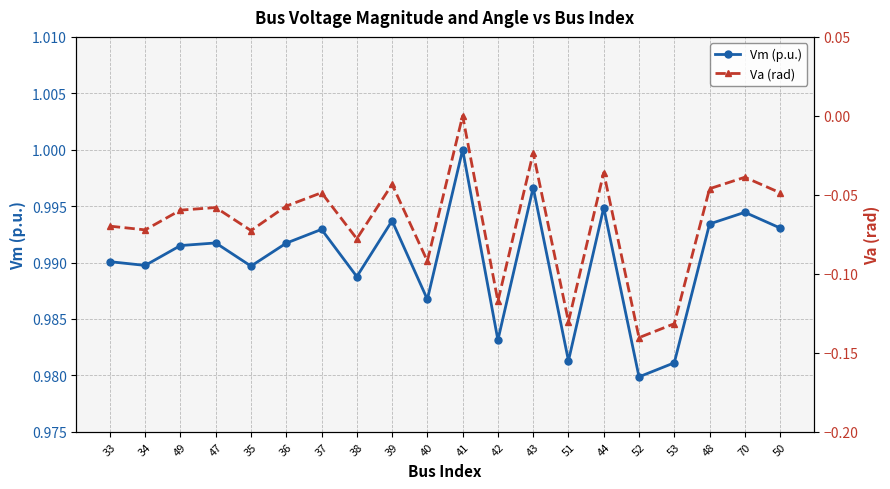

What position from the left is 48?

18